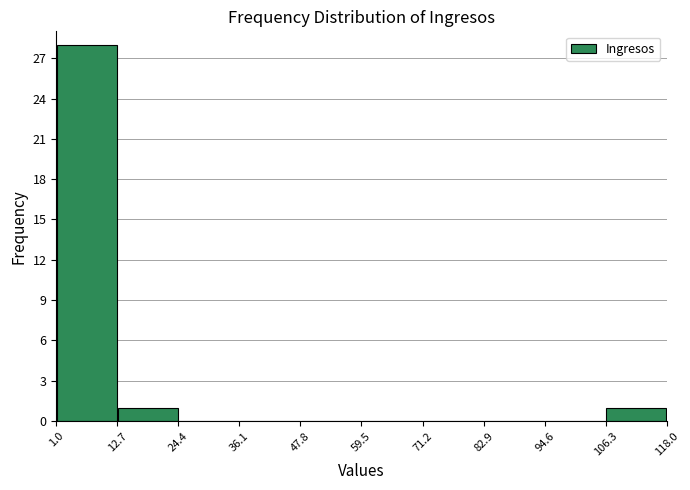

Reading left to right, list every bar in this chart as the range it spans on the x-axis followed by its height. The values are not printed on the chart, so give them approximately, as read against the axis.

1.0 to 12.7: 28
12.7 to 24.4: 1
24.4 to 36.1: 0
36.1 to 47.8: 0
47.8 to 59.5: 0
59.5 to 71.2: 0
71.2 to 82.9: 0
82.9 to 94.6: 0
94.6 to 106.3: 0
106.3 to 118.0: 1